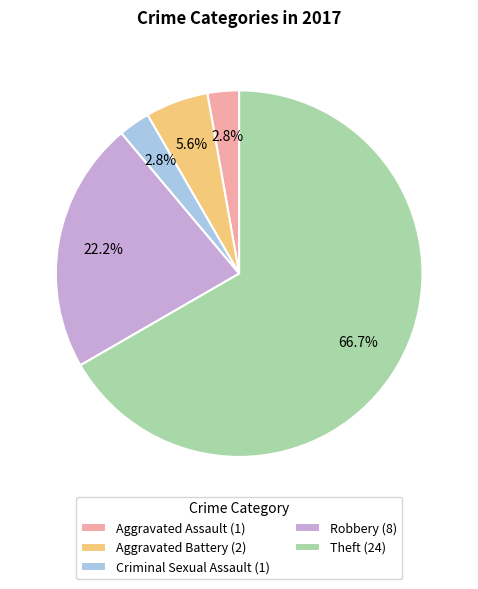

Do Aggravated Battery (2) and Aggravated Assault (1) together represent more than half of the pie?

No